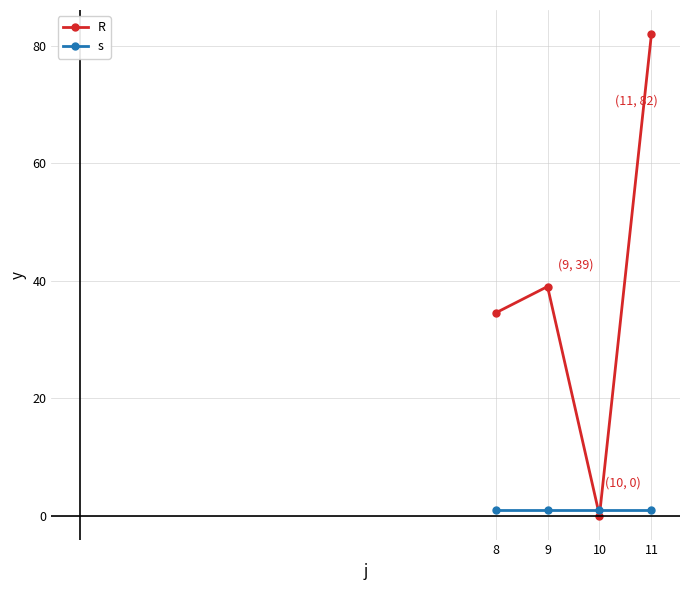

How many times do s and R cross each other?

2